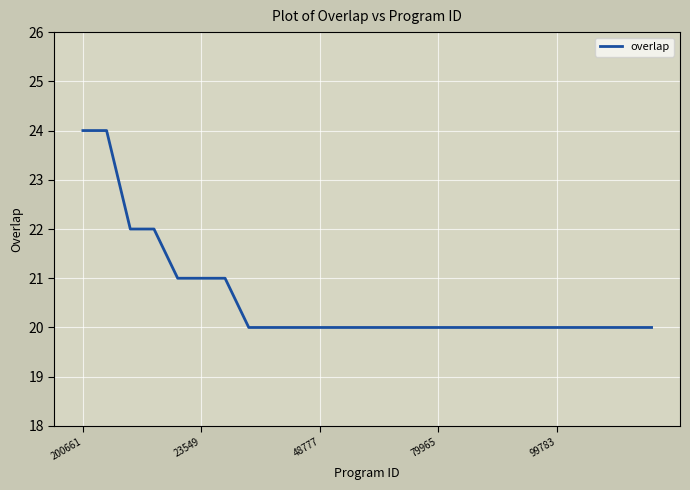

Count the number of data series in this chart.

1